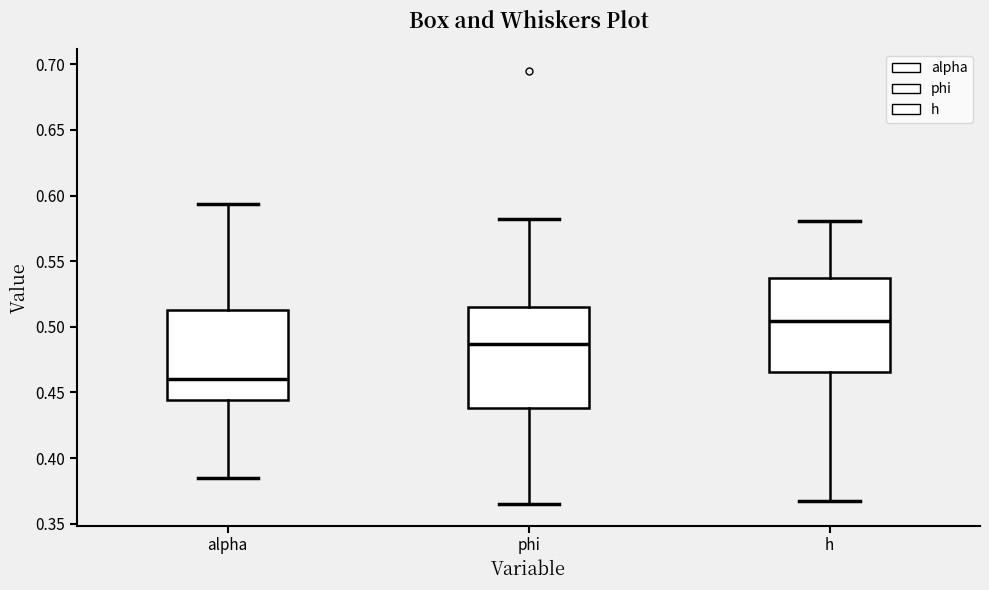

Comparing the boxes themselves (not the whiskers), which one is the tallest?

phi